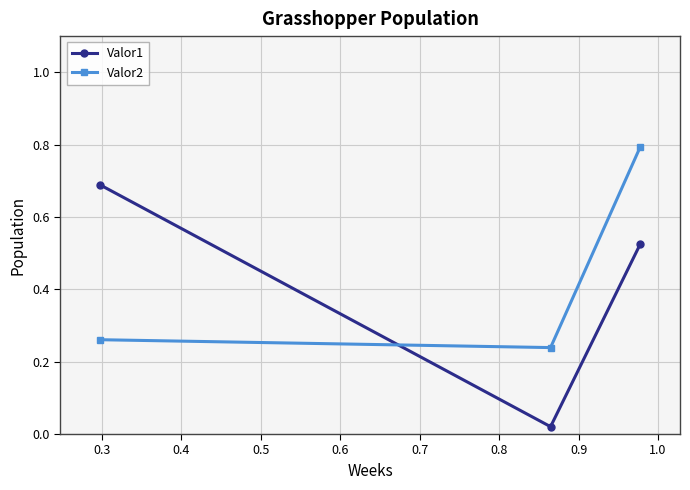

At how many categories does at least one series exceed 0?

3